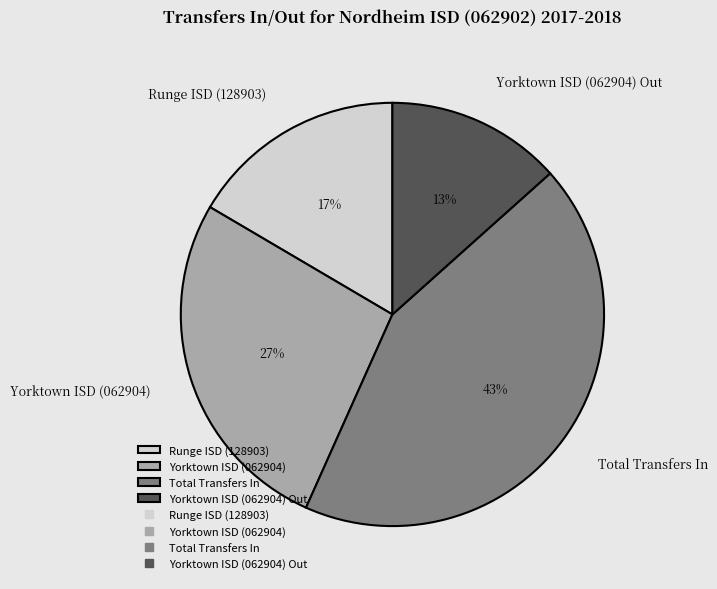

The Runge ISD (128903) slice represents 17% of the pie. True or false?

True